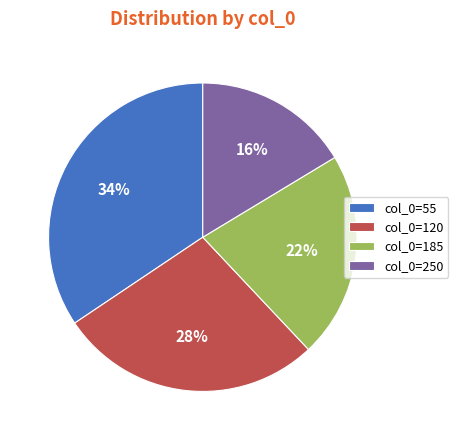

Is it true that col_0=55 is 34% of the pie?

True